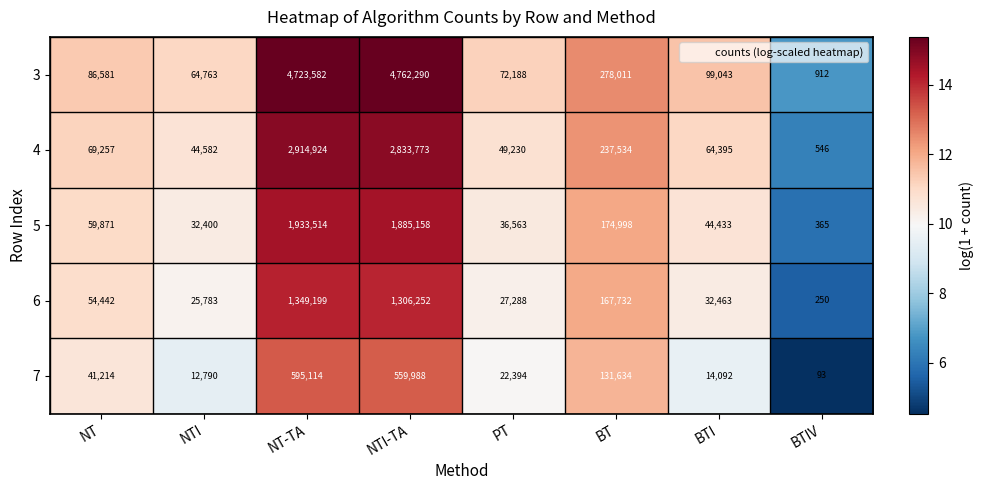

At NTI, list the series in order from smallest to largest.

7, 6, 5, 4, 3